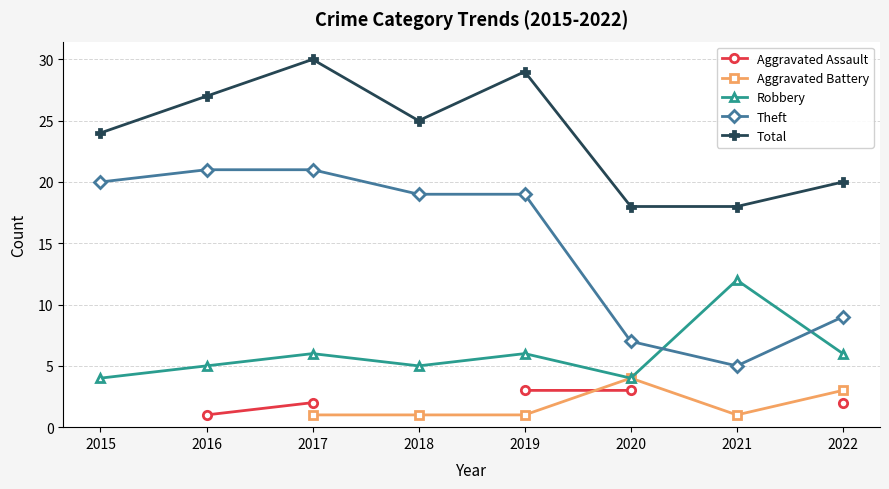

What is the maximum value shown in the chart?

30.0